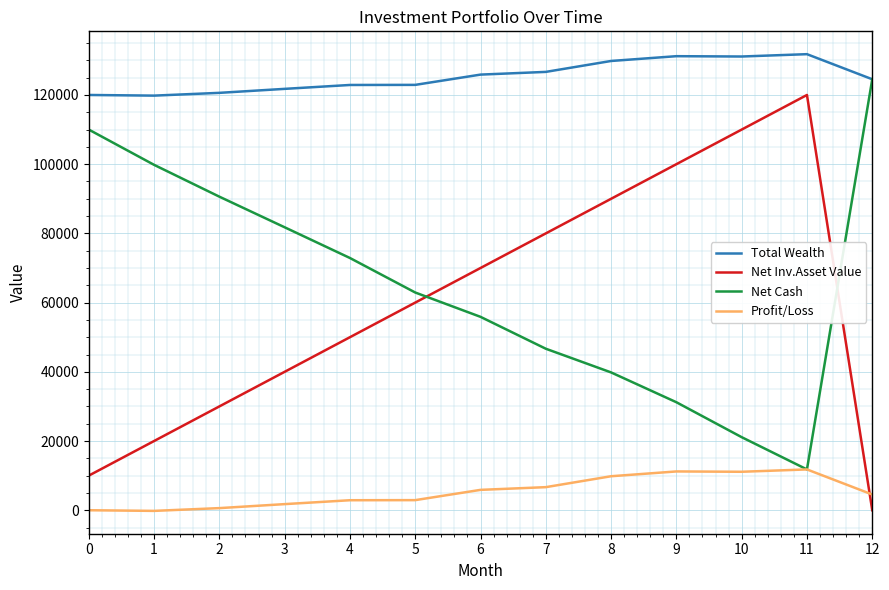

What value does the Net Cash series have at 7?

46669.6